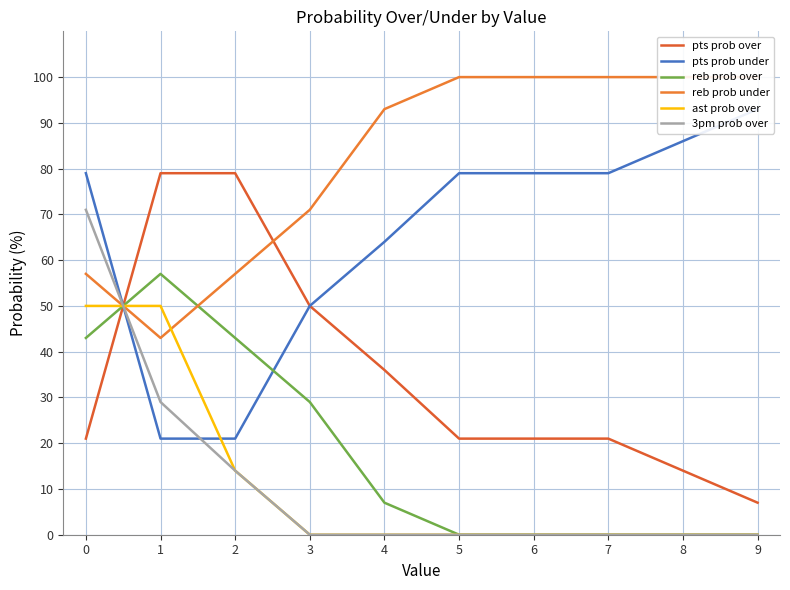

The 3pm prob over series shows 14 at 2. True or false?

True